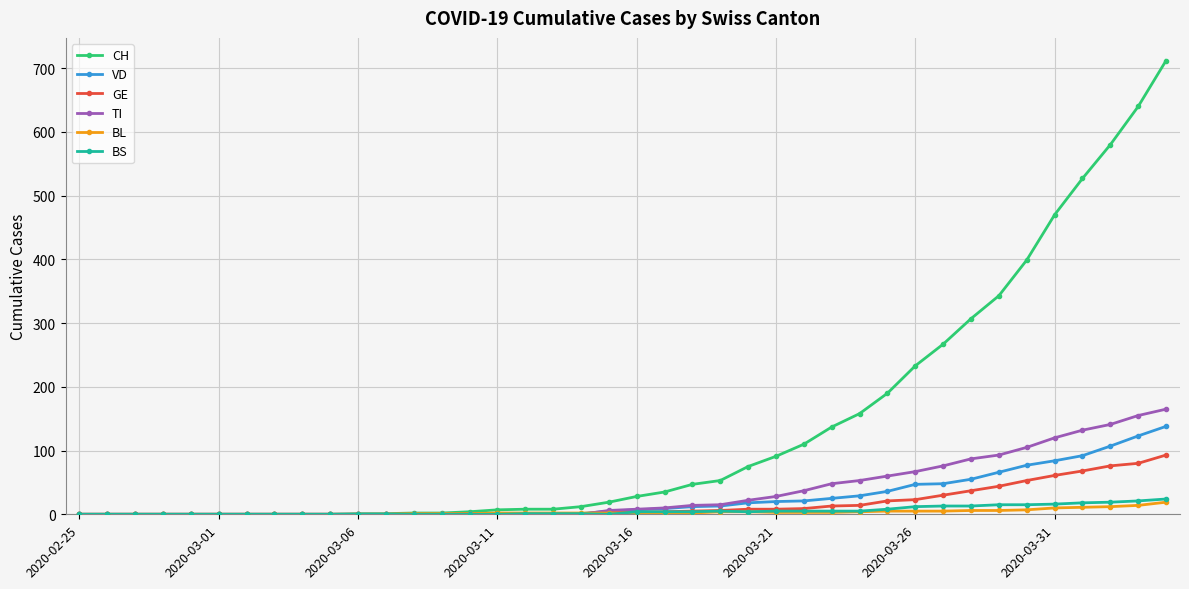

Which series has the largest total across all categories?

CH